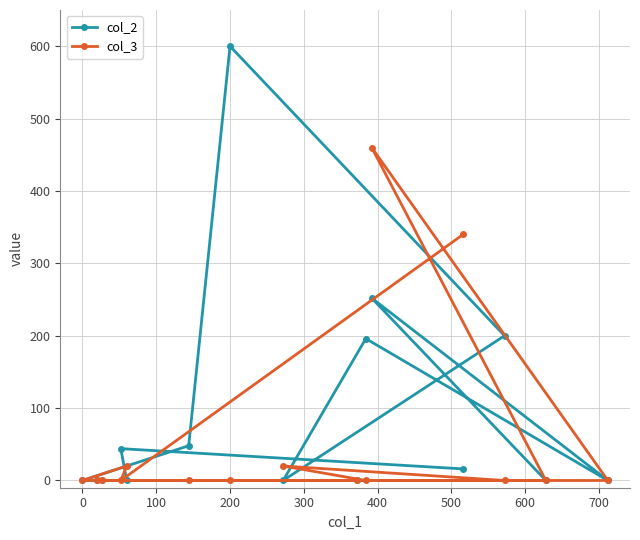

Does the chart display data point markers on the line(s)?

Yes